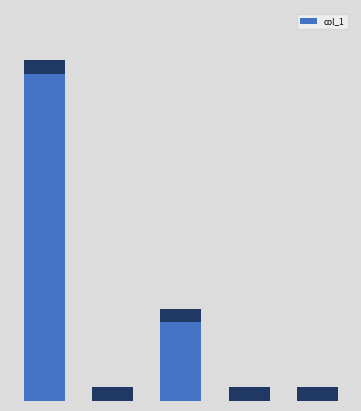

At which label is the value closest to 0?

4